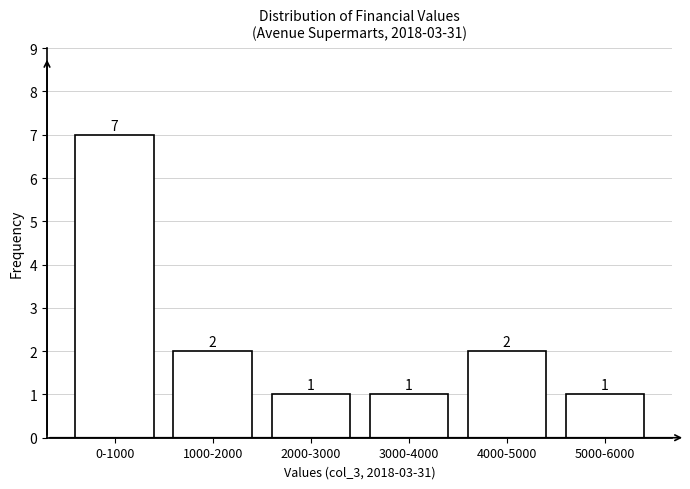

Reading left to right, list all the values displayed in this chart.

7	2	1	1	2	1